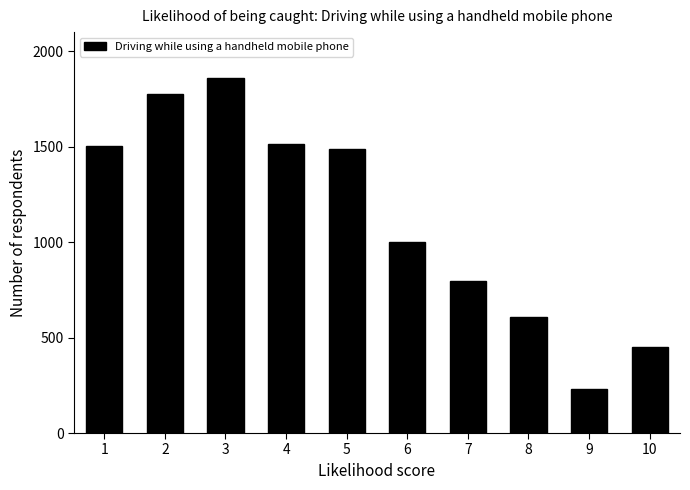

Read the value at 1, to the nearest 100.

1500